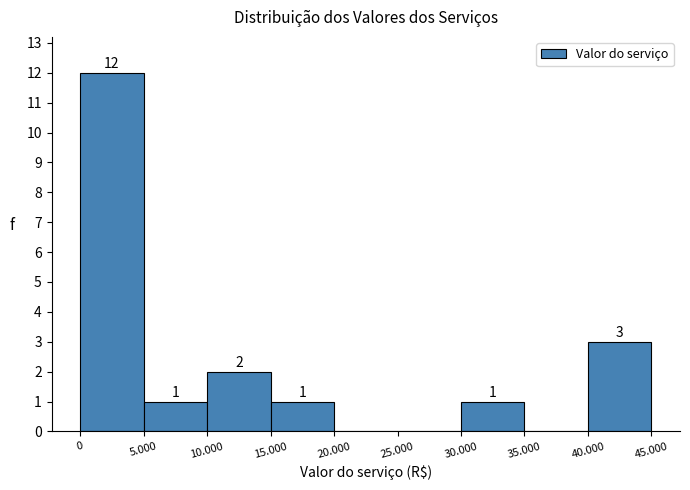

Reading left to right, extract all data points from this chart.

0=12	5.000=1	10.000=2	15.000=1	20.000=0	25.000=0	30.000=1	35.000=0	40.000=3